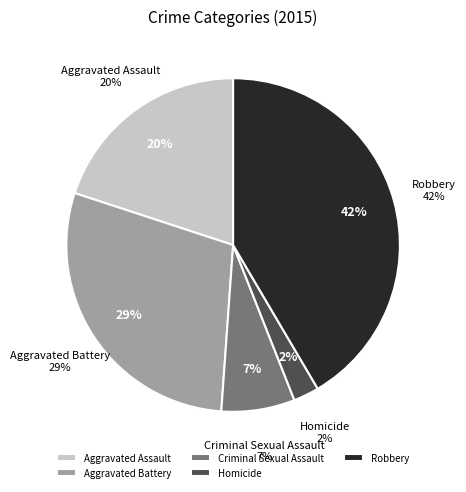

To the nearest percent, what percentage of the pie is Aggravated Assault?

20%